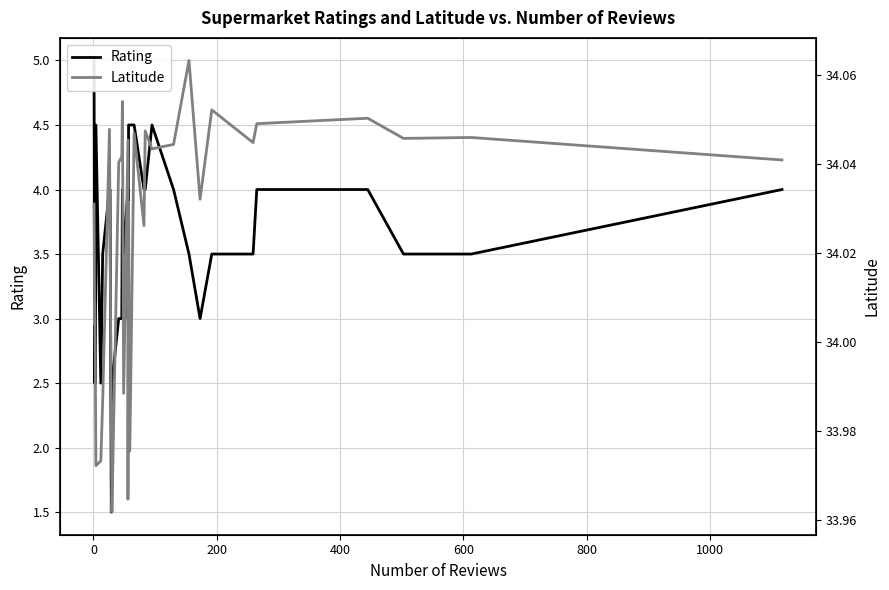

What are all the series names shown in the legend?

Rating, Latitude